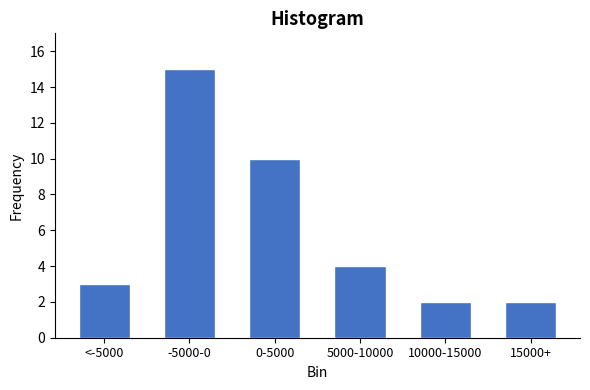

Reading right to left, what are all the values shown in this chart?

2	2	4	10	15	3